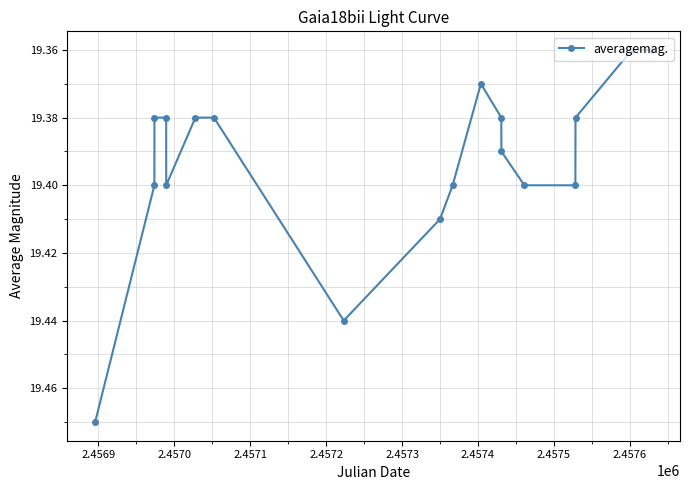

How many values are between 19 and 20?

18